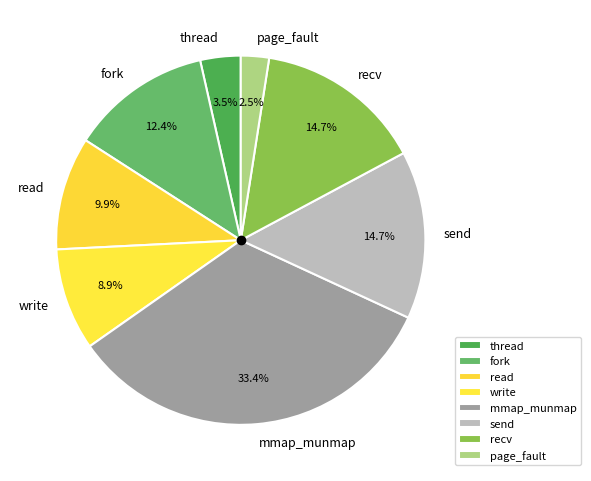

How much of the chart is everything except thread?

96.5%